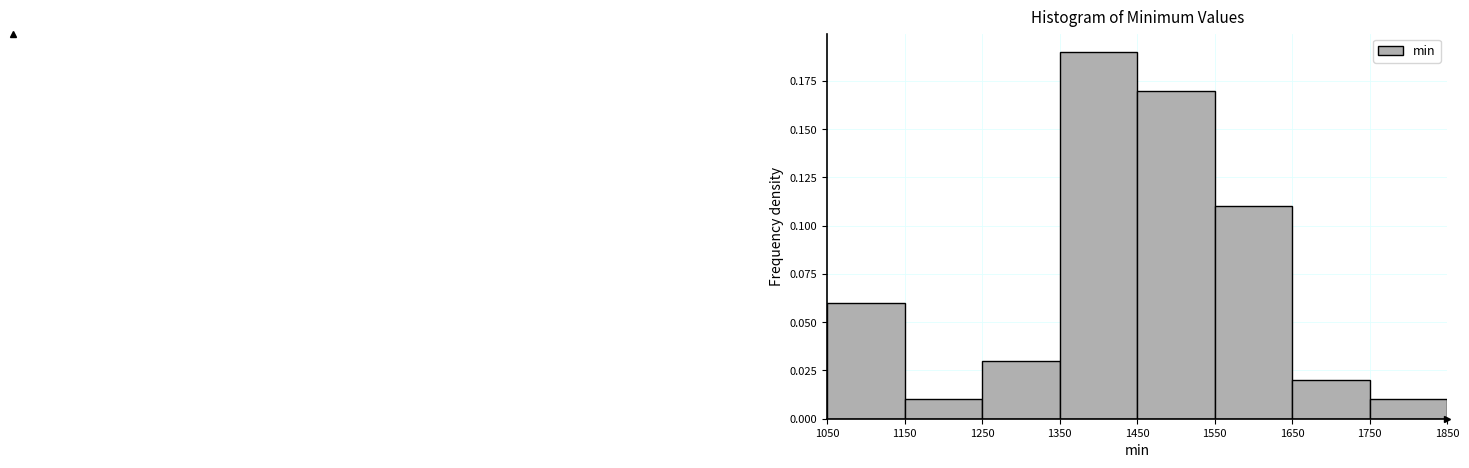

What is the height of the bar covering 1450 to 1550 on the x-axis? The values are not printed on the chart, so give them approximately, as read against the axis.

0.17